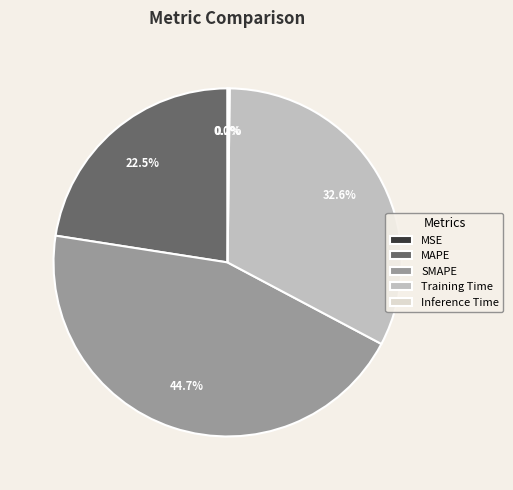

Is there a majority slice in this chart?

No